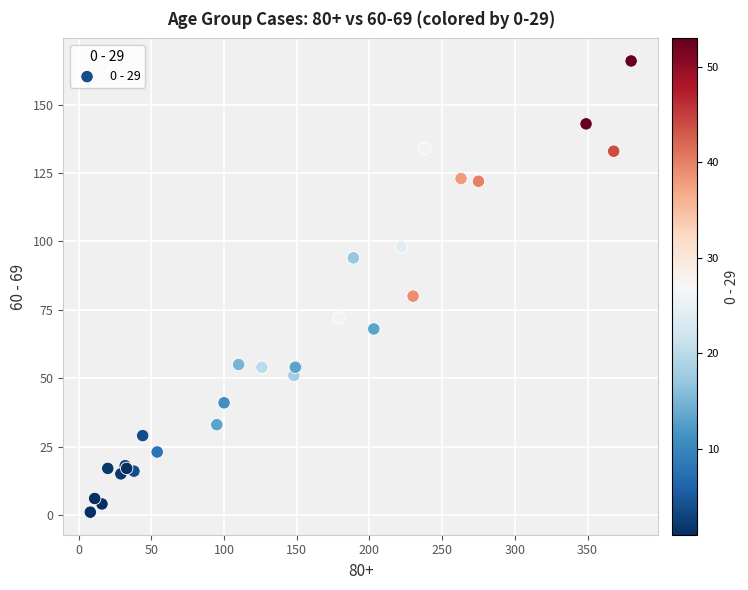

What Y value in the scatter plot is closest to 83?

80